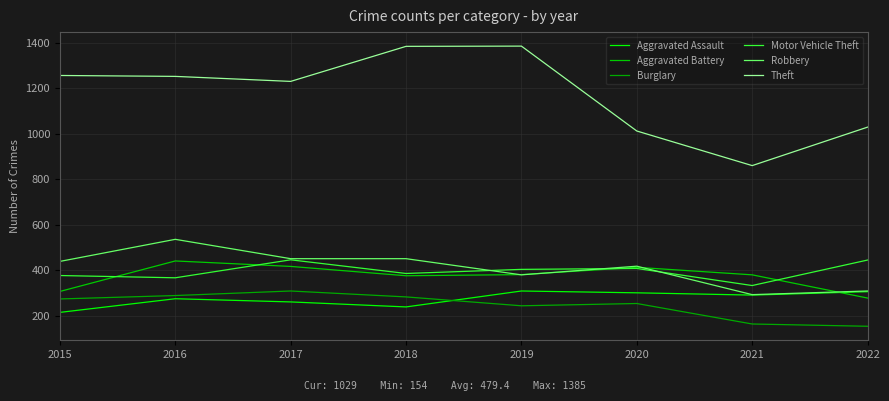

Reading right to left, transcribe all the data shown in this chart.

Aggravated Assault: 2022=306	2021=291	2020=301	2019=309	2018=239	2017=261	2016=275	2015=215
Aggravated Battery: 2022=278	2021=380	2020=413	2019=381	2018=376	2017=417	2016=441	2015=307
Burglary: 2022=154	2021=164	2020=254	2019=244	2018=283	2017=309	2016=289	2015=274
Motor Vehicle Theft: 2022=445	2021=333	2020=408	2019=404	2018=386	2017=446	2016=367	2015=377
Robbery: 2022=309	2021=293	2020=418	2019=380	2018=451	2017=451	2016=536	2015=439
Theft: 2022=1029	2021=860	2020=1012	2019=1385	2018=1384	2017=1230	2016=1252	2015=1256